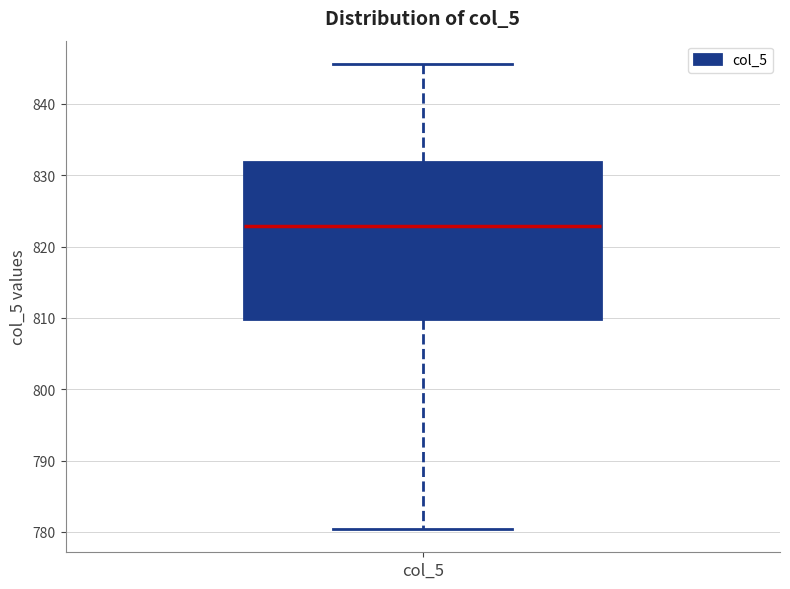

Where does the median line of the box for col_5 sit on the y-axis? The values are not printed on the chart, so give them approximately, as read against the axis.

823